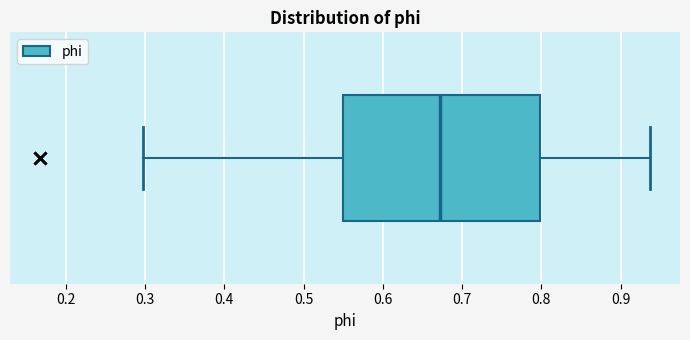

Transcribe this box plot: give where the median line is, the range the box spans, and where the two whiskers end, as read against the x-axis. The values are not printed on the chart, so give them approximately, as read against the axis.

median 0.67, box 0.55 to 0.80, whiskers 0.30 to 0.94